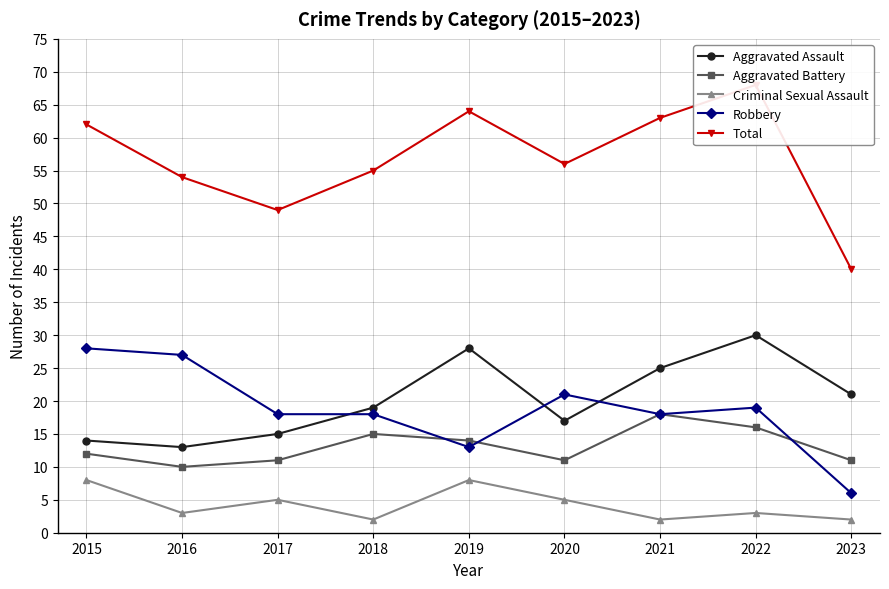

List the labels in order of Robbery value, smallest first.

2023, 2019, 2017, 2018, 2021, 2022, 2020, 2016, 2015